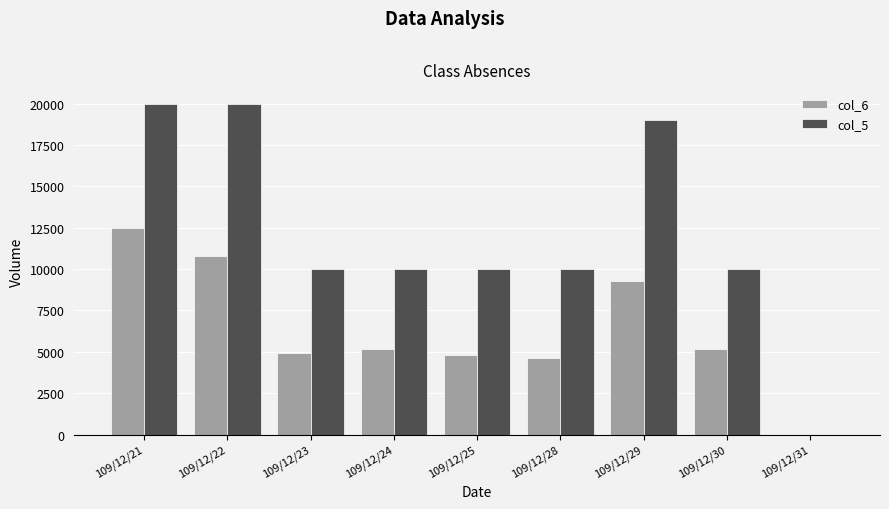

How many categories are shown in the chart?

9